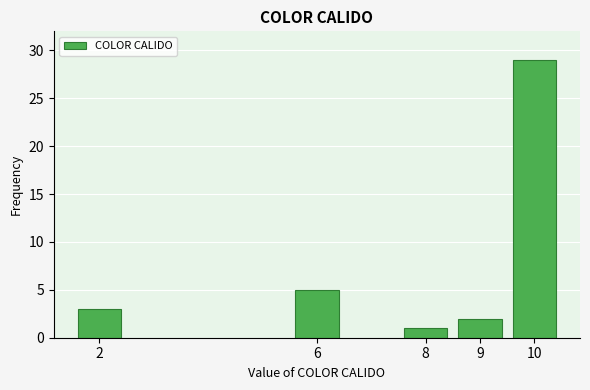

Reading left to right, transcribe all the data shown in this chart.

3	5	1	2	29